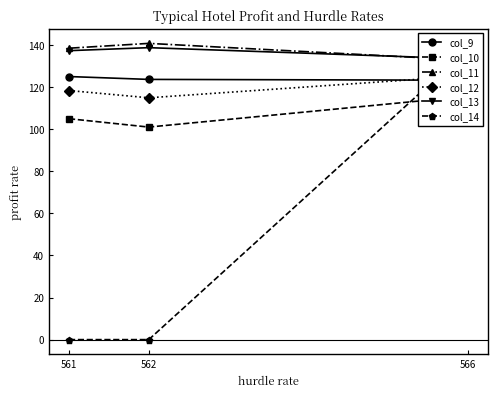

Is it true that col_11 equals 220.3 at 566?

False